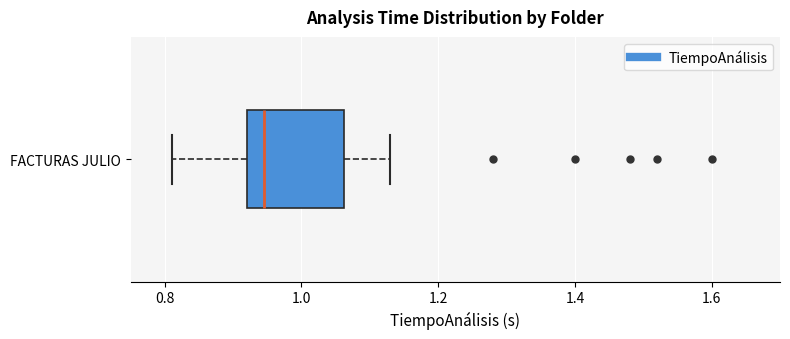

Where does the right whisker of the box for FACTURAS JULIO end on the x-axis? The values are not printed on the chart, so give them approximately, as read against the axis.

1.14